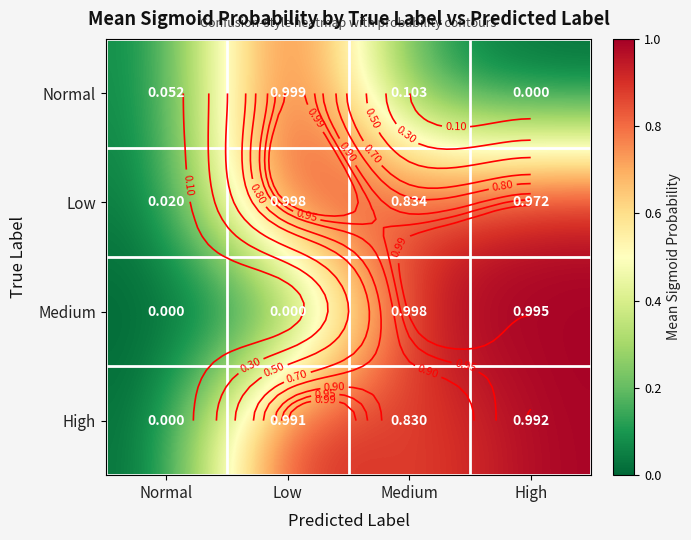

Which has a higher value, Medium or Low?

Low